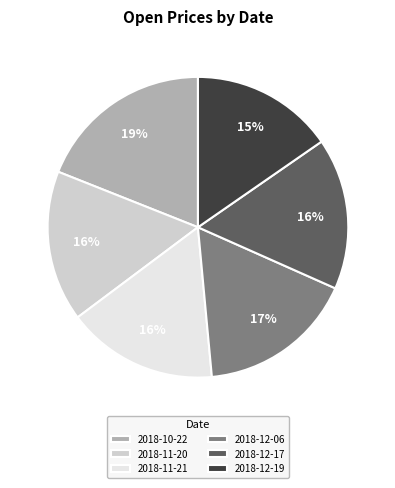

Approximately how many times larger is the value at 2018-11-20 compared to 2018-11-21?

1.0